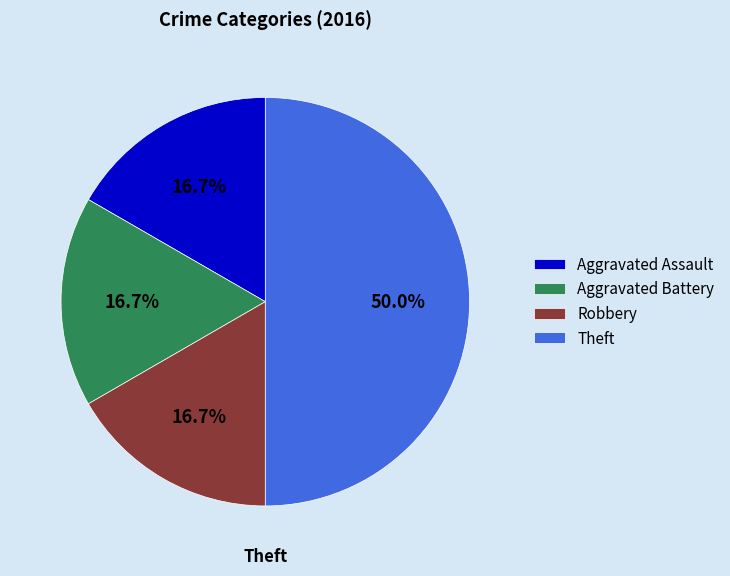

What percentage is NOT represented by Aggravated Assault?

83.3%